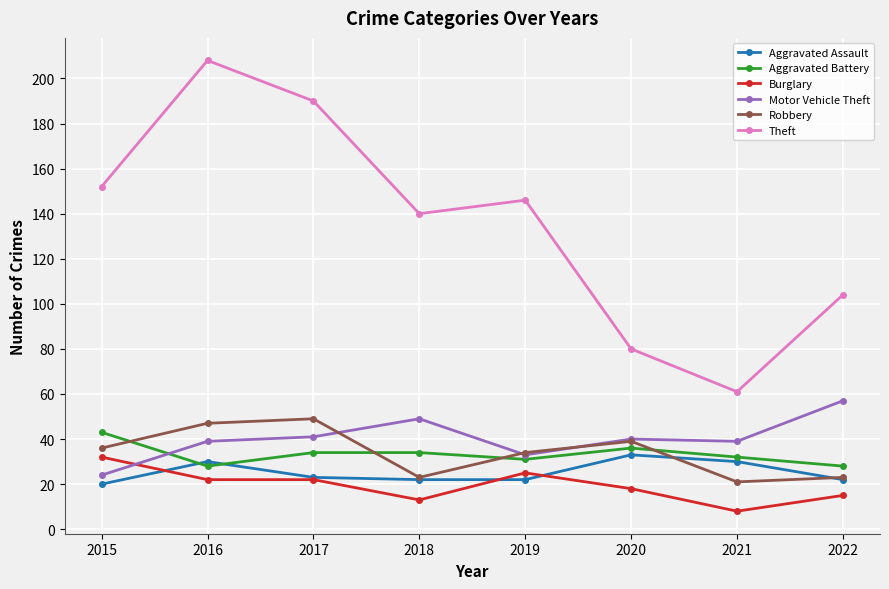

How many categories are shown in the chart?

8